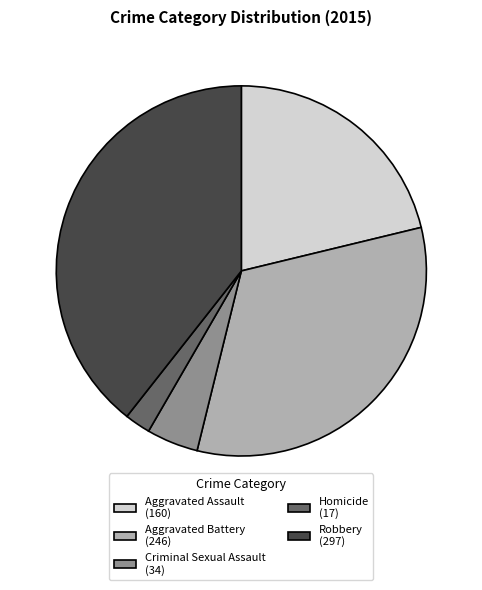

What is the ratio of the value at Homicide to the value at Aggravated Battery?

0.1